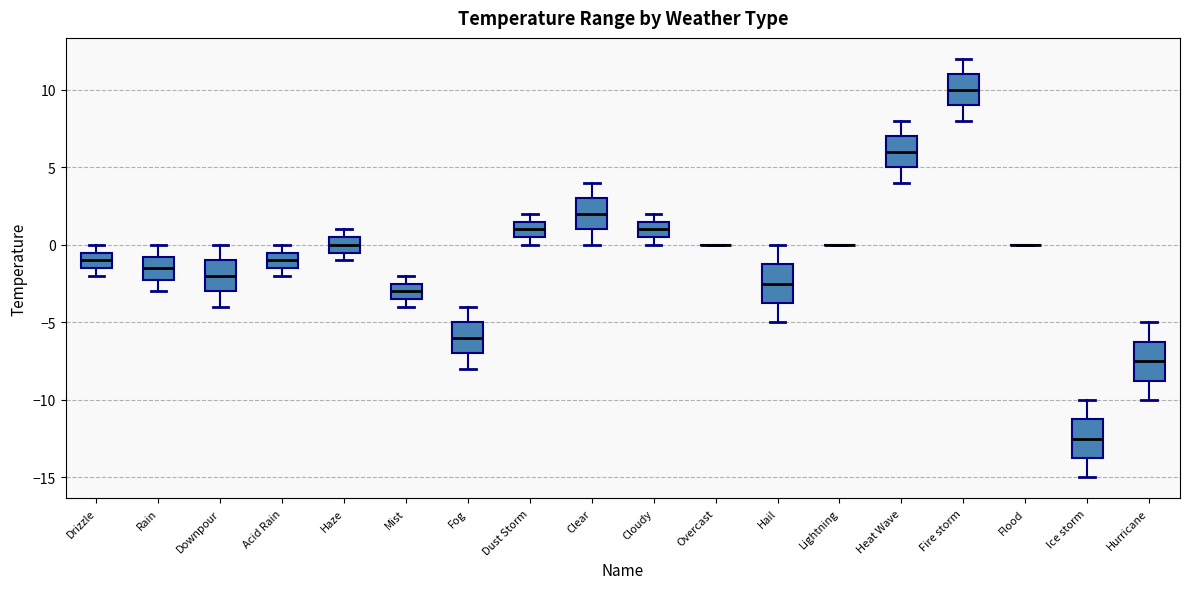

Reading left to right, read every box against the y-axis: the position of its median line, the range the box covers, and the ends of its whiskers. The values are not printed on the chart, so give them approximately, as read against the axis.

Drizzle: median -1.0, box -1.5 to -0.5, whiskers -2.0 to 0.0
Rain: median -1.5, box -2.0 to -0.5, whiskers -3.0 to 0.0
Downpour: median -2.0, box -3.0 to -1.0, whiskers -4.0 to 0.0
Acid Rain: median -1.0, box -1.5 to -0.5, whiskers -2.0 to 0.0
Haze: median 0.0, box -0.5 to 0.5, whiskers -1.0 to 1.0
Mist: median -3.0, box -3.5 to -2.5, whiskers -4.0 to -2.0
Fog: median -6.0, box -7.0 to -5.0, whiskers -8.0 to -4.0
Dust Storm: median 1.0, box 0.5 to 1.5, whiskers 0.0 to 2.0
Clear: median 2.0, box 1.0 to 3.0, whiskers 0.0 to 4.0
Cloudy: median 1.0, box 0.5 to 1.5, whiskers 0.0 to 2.0
Overcast: box collapsed to a line at 0.0, whiskers 0.0 to 0.0
Hail: median -2.5, box -3.5 to -1.0, whiskers -5.0 to 0.0
Lightning: box collapsed to a line at 0.0, whiskers 0.0 to 0.0
Heat Wave: median 6.0, box 5.0 to 7.0, whiskers 4.0 to 8.0
Fire storm: median 10.0, box 9.0 to 11.0, whiskers 8.0 to 12.0
Flood: box collapsed to a line at 0.0, whiskers 0.0 to 0.0
Ice storm: median -12.5, box -13.5 to -11.0, whiskers -15.0 to -10.0
Hurricane: median -7.5, box -8.5 to -6.0, whiskers -10.0 to -5.0